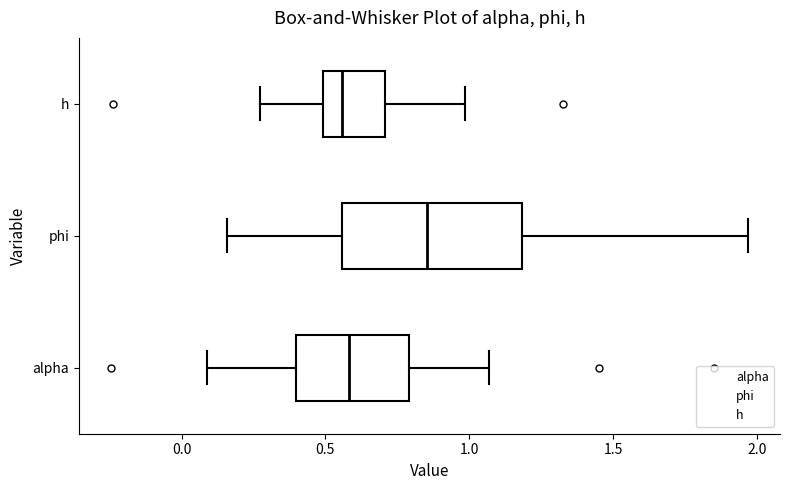

Where does the right whisker of the box for phi end on the x-axis? The values are not printed on the chart, so give them approximately, as read against the axis.

1.95